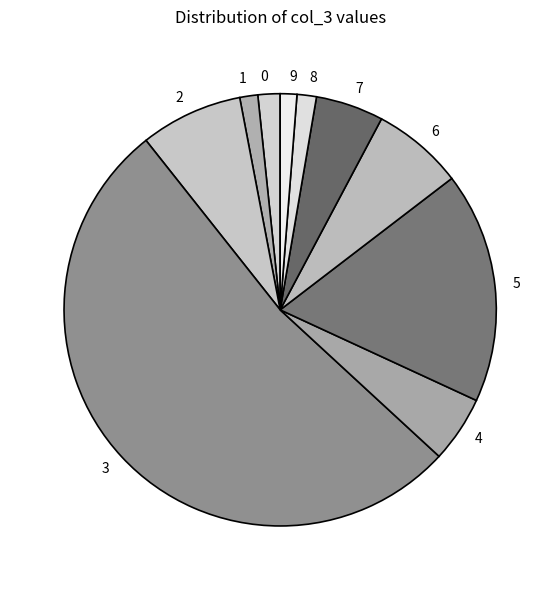

Which category has the biggest portion of the pie?

3